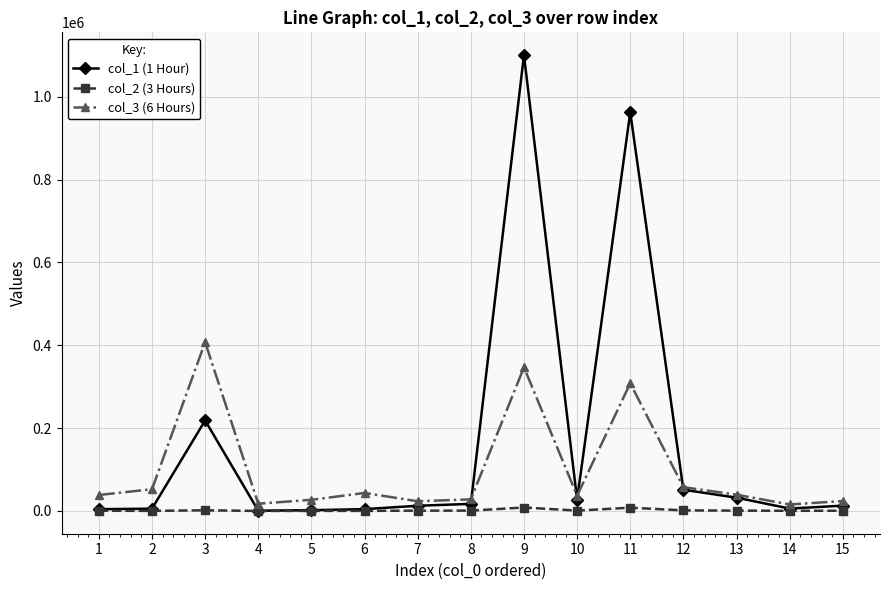

What is the value of the col_3 (6 Hours) point at the 4th from the left?

17562